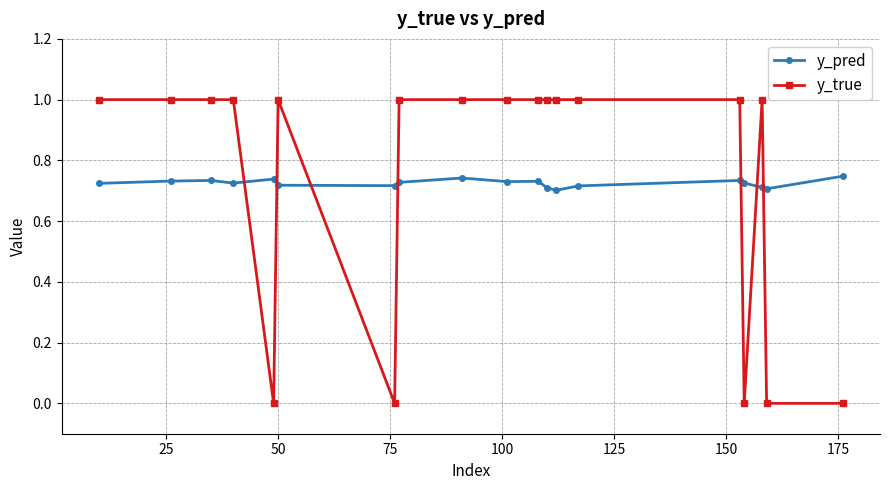

True or false: y_true and y_pred cross at least once.

True